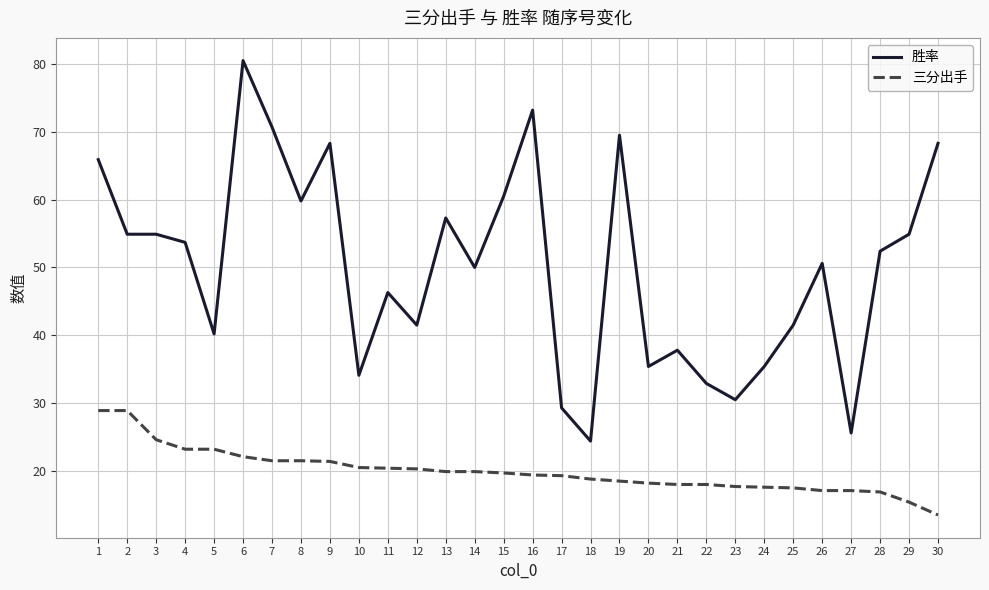

What is the difference between the maximum and second lowest values in the 三分出手 series?

13.5